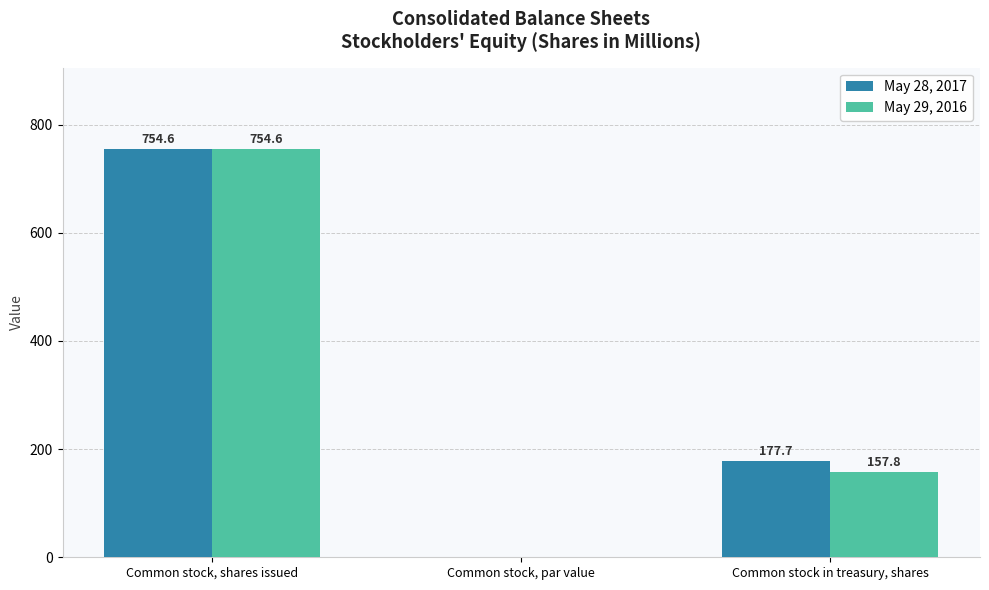

At which category is the sum across all series the highest?

Common stock, shares issued